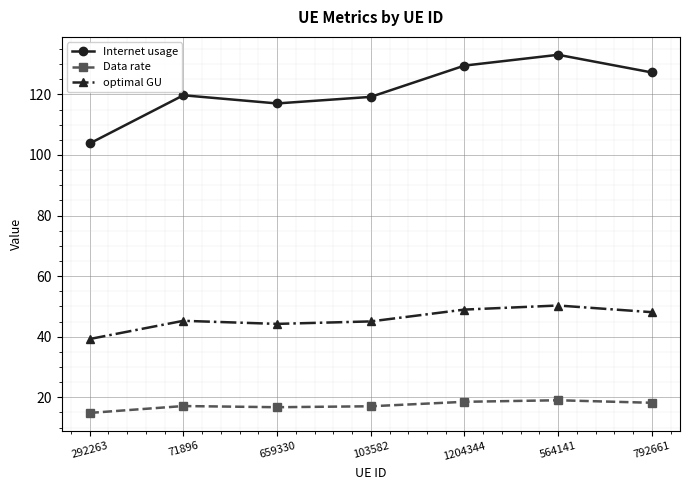

At which category is the sum across all series the highest?

564141